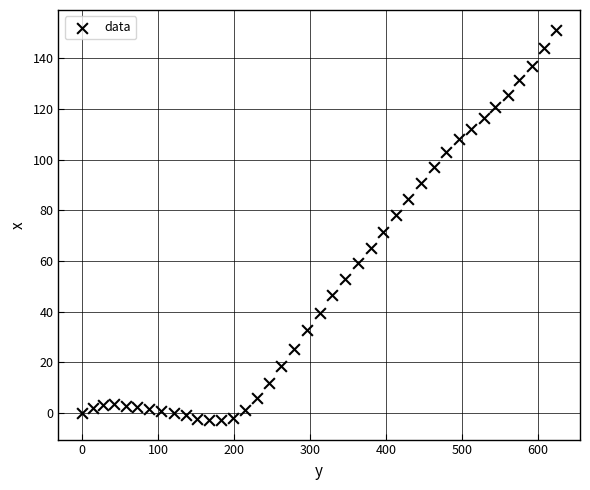

What is the range of X values (max minus min)?

624.4